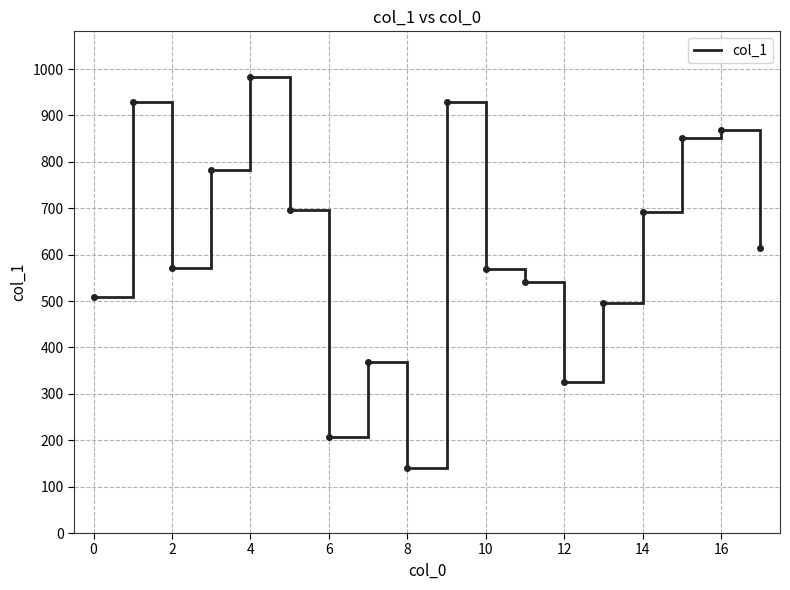

What is the greatest value displayed?

983